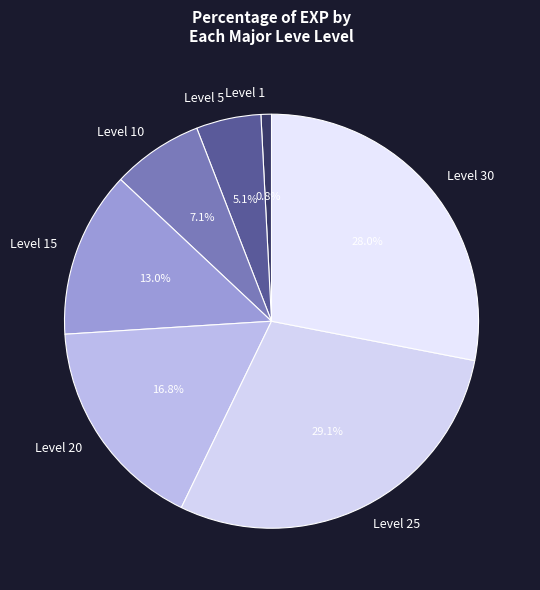

Rank the categories by value from lowest to highest.

Level 1, Level 5, Level 10, Level 15, Level 20, Level 30, Level 25